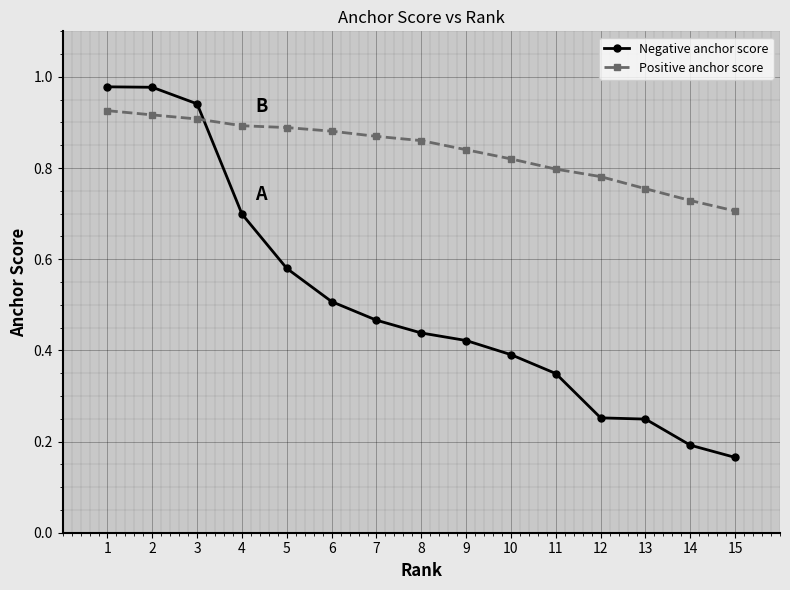

Which category has the lowest value in the Negative anchor score series?

15